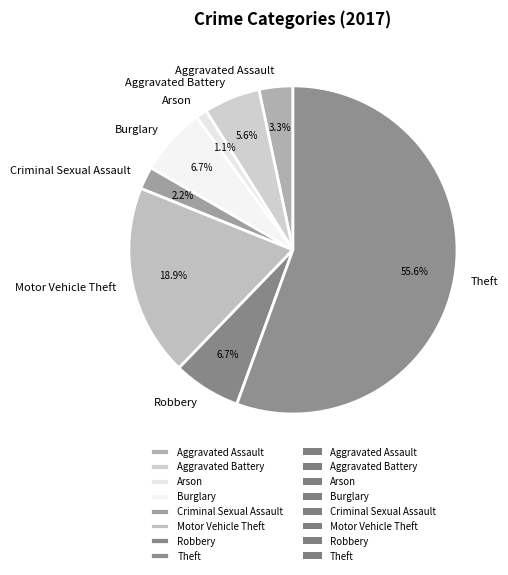

Is Aggravated Assault the majority of the pie?

No